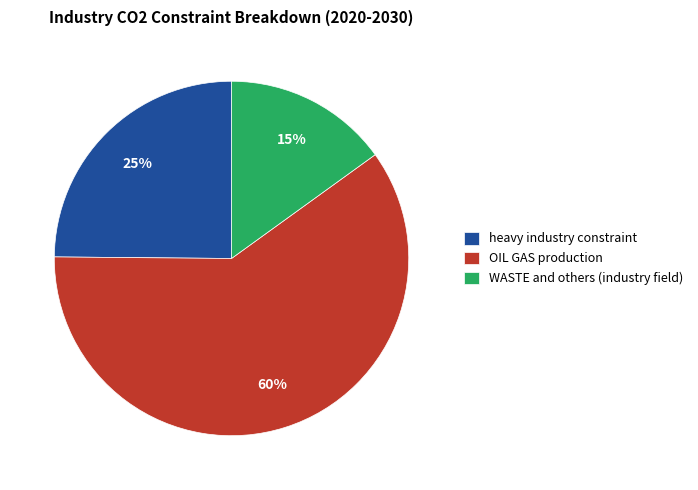

To the nearest percent, what is the difference between the largest and smallest slice percentages?

45%